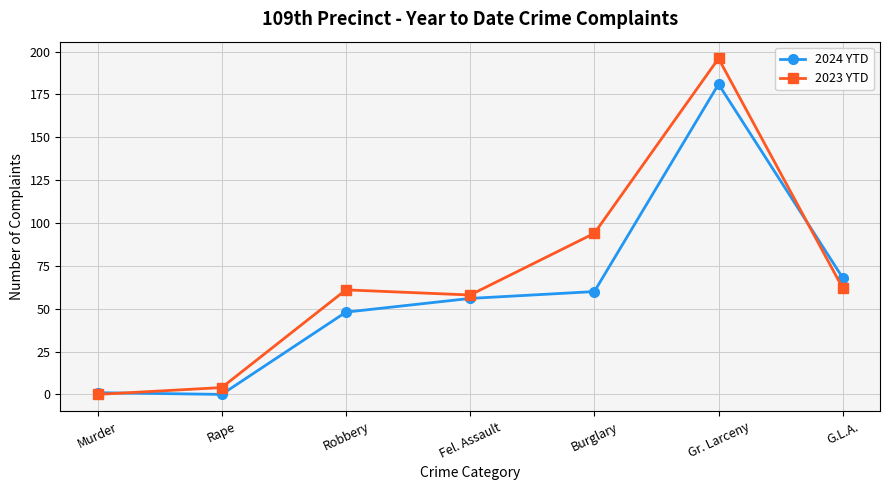

Reading left to right, extract all data points from this chart.

2024 YTD: 1	0	48	56	60	181	68
2023 YTD: 0	4	61	58	94	196	62